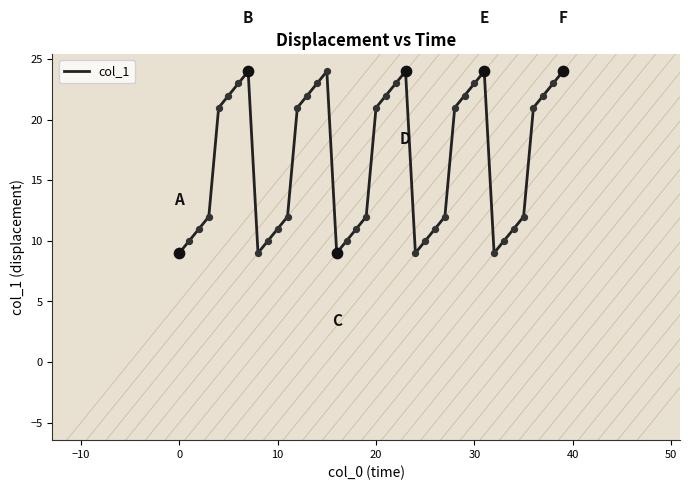

What is the difference between the maximum and minimum values?

15